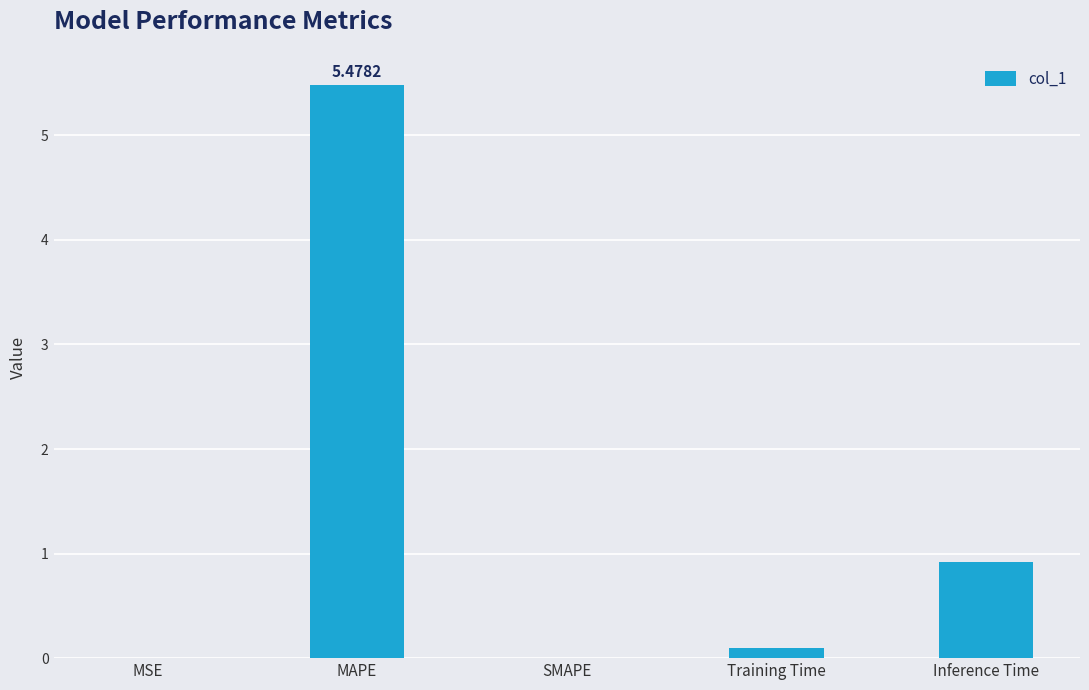

Which label corresponds to the largest value in the chart?

MAPE